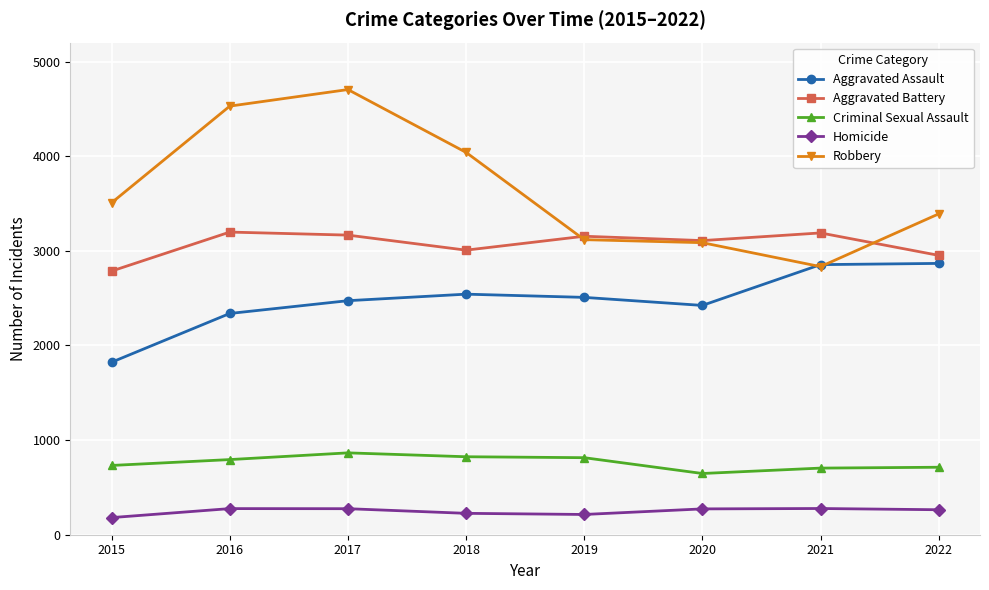

The value of Criminal Sexual Assault at 2021 is 264. True or false?

False